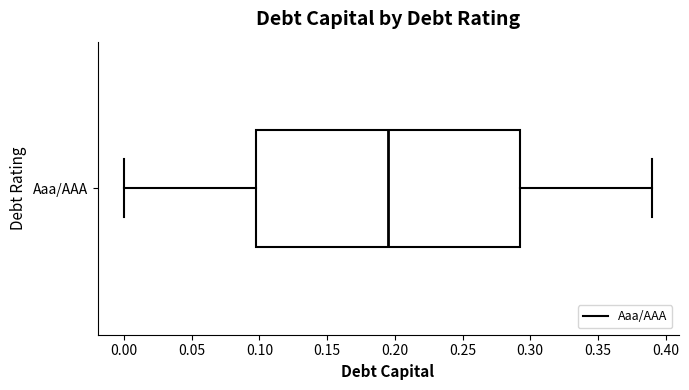

Where does the right whisker of the box for Aaa/AAA end on the x-axis? The values are not printed on the chart, so give them approximately, as read against the axis.

0.390